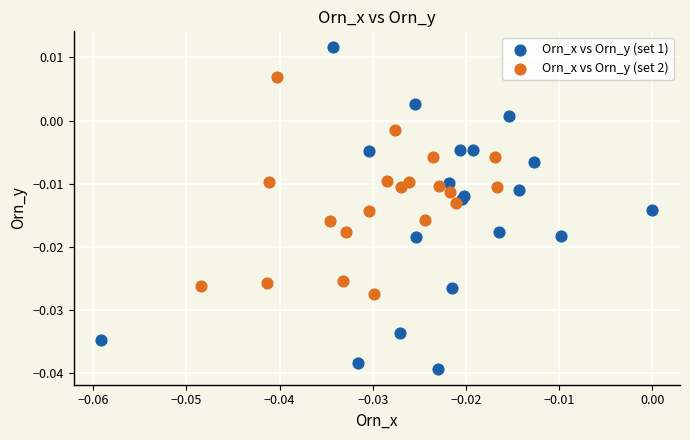

Which series has the widest spread of Y values?

Orn_x vs Orn_y (set 1)